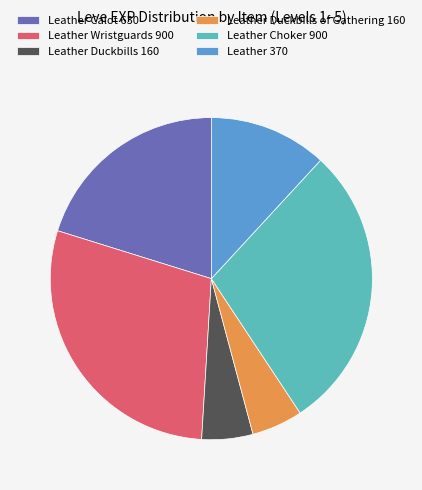

How many slices are in this pie chart?

6